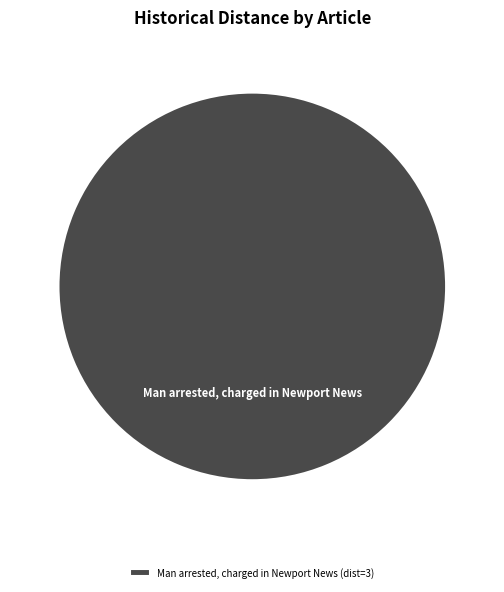

True or false: Man arrested, charged in Newport News accounts for 100% of the total.

True